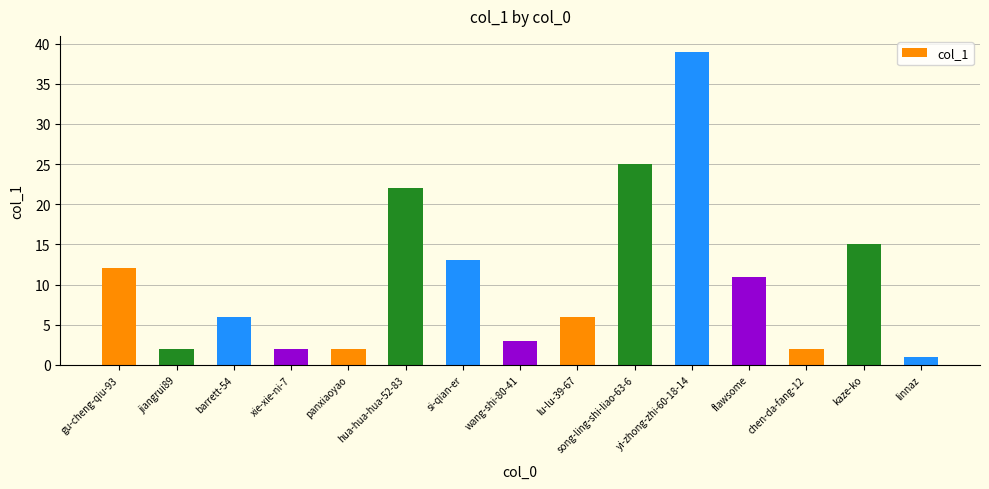

Where does the data first go above 6?

gu-cheng-qiu-93